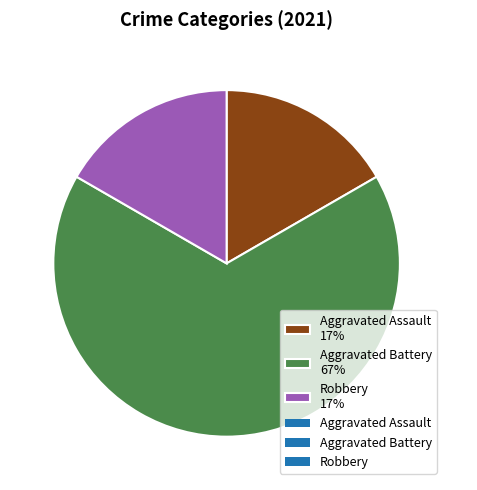

Between Aggravated Battery 67% and Robbery 17%, which is larger?

Aggravated Battery 67%